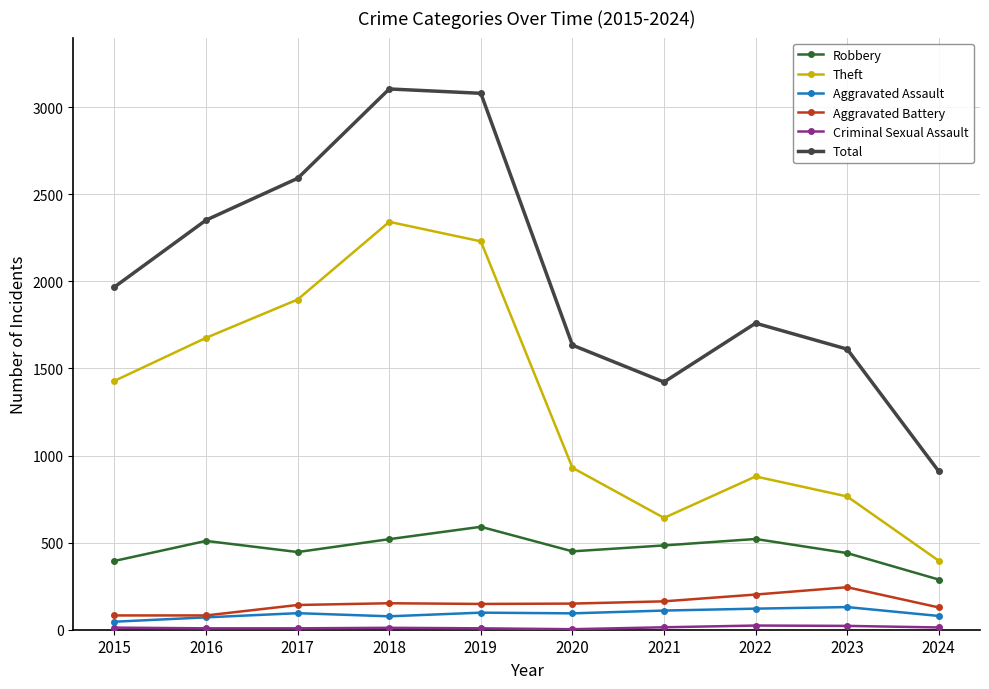

Where is Theft nearest to the value 1369?

2015